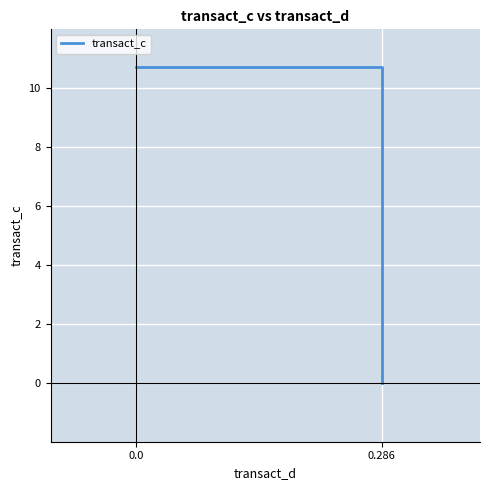

True or false: there are more than 1 points higher than both neighbors.

False